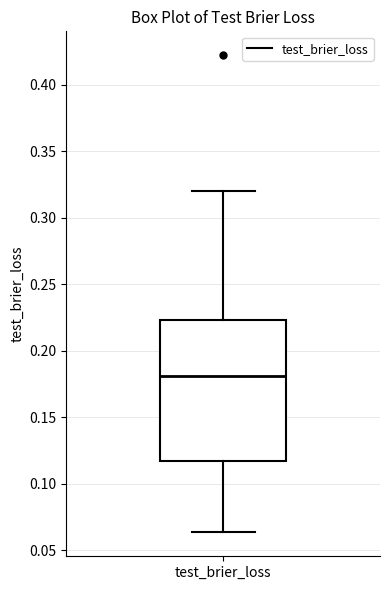

Transcribe this box plot: give where the median line is, the range the box spans, and where the two whiskers end, as read against the y-axis. The values are not printed on the chart, so give them approximately, as read against the axis.

median 0.180, box 0.115 to 0.225, whiskers 0.065 to 0.320